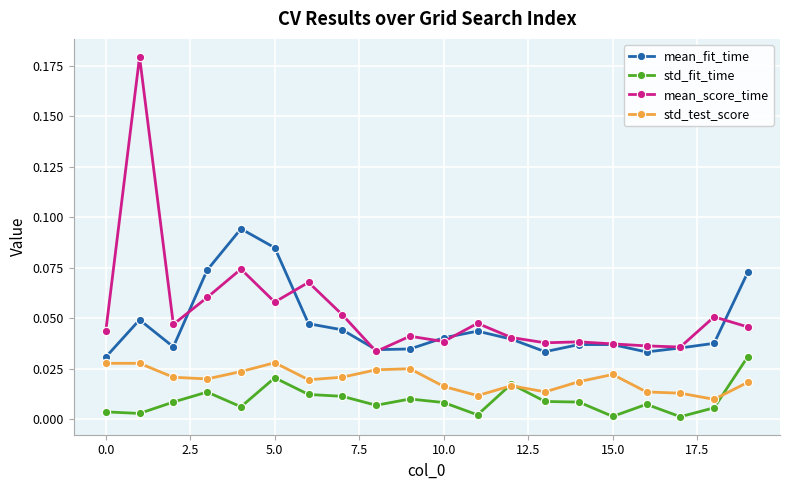

Which series has the largest range (max minus min)?

mean_score_time